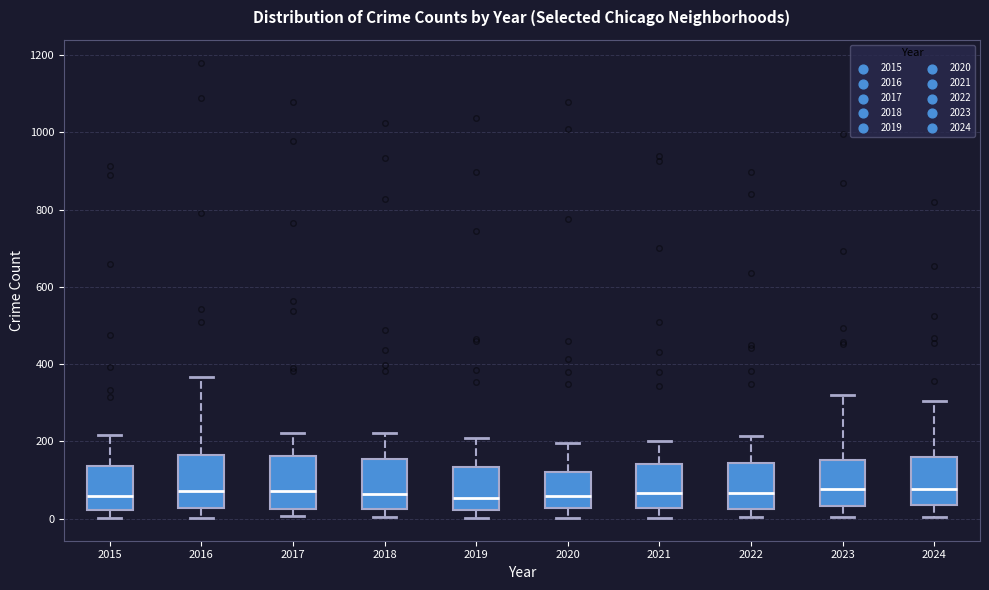

Reading left to right, transcribe this box plot: for each box, give where its median line is, the range the box spans, and where its two whiskers end, as read against the y-axis. The values are not printed on the chart, so give them approximately, as read against the axis.

2015: median 60, box 20 to 140, whiskers 0 to 220
2016: median 80, box 20 to 160, whiskers 0 to 360
2017: median 80, box 20 to 160, whiskers 0 to 220
2018: median 60, box 20 to 160, whiskers 0 to 220
2019: median 60, box 20 to 140, whiskers 0 to 200
2020: median 60, box 20 to 120, whiskers 0 to 200
2021: median 60, box 20 to 140, whiskers 0 to 200
2022: median 60, box 20 to 140, whiskers 0 to 220
2023: median 80, box 40 to 160, whiskers 0 to 320
2024: median 80, box 40 to 160, whiskers 0 to 300